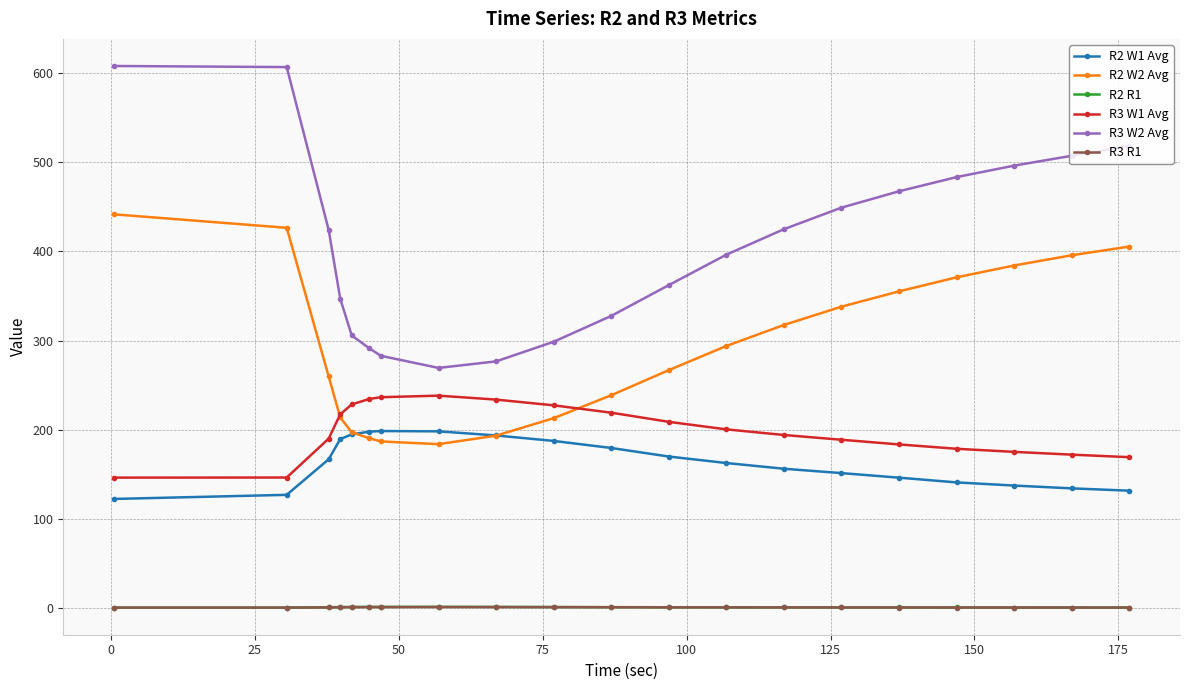

What is the lowest value of the R2 W2 Avg series?

183.7